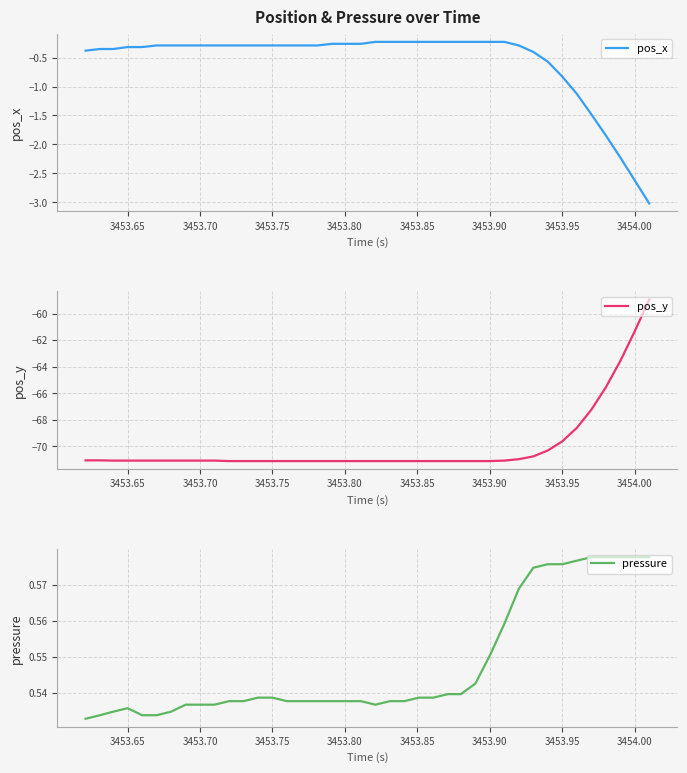

What is the value of the pressure point at the 30th from the left?

0.6